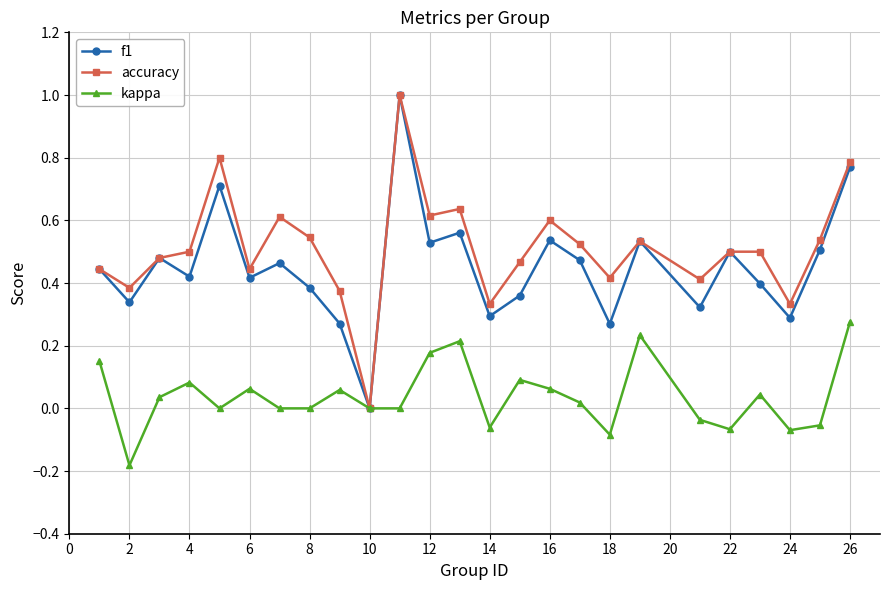

True or false: kappa has more than 2 points higher than both neighbors.

True